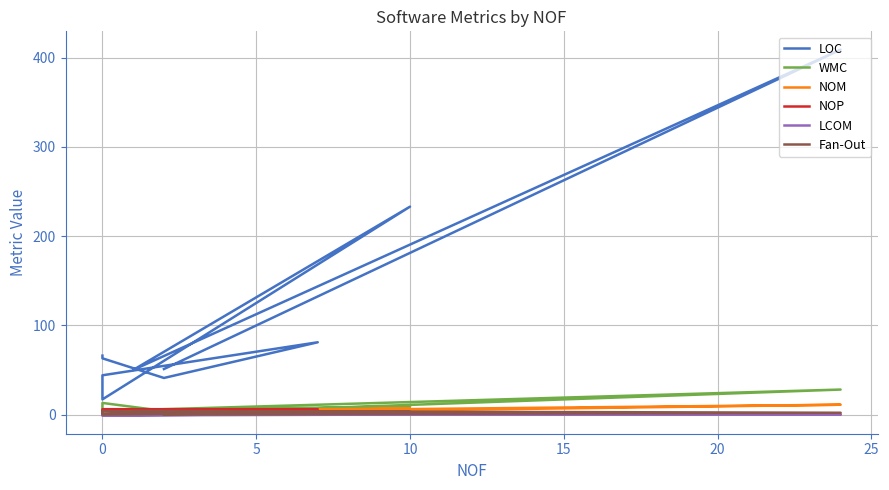

What is the average value of the WMC series?

6.5